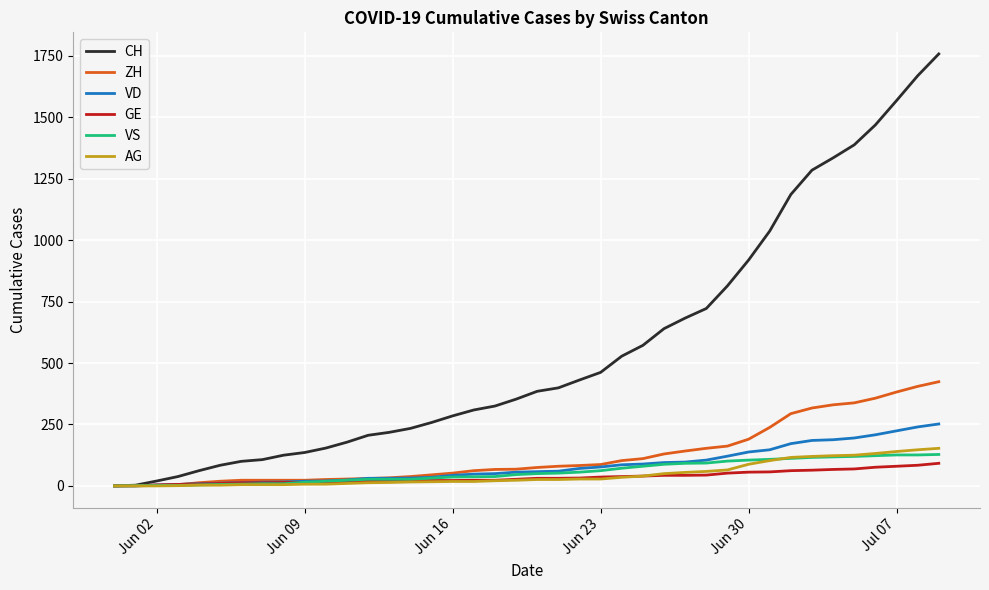

Which series has the widest spread of values?

CH